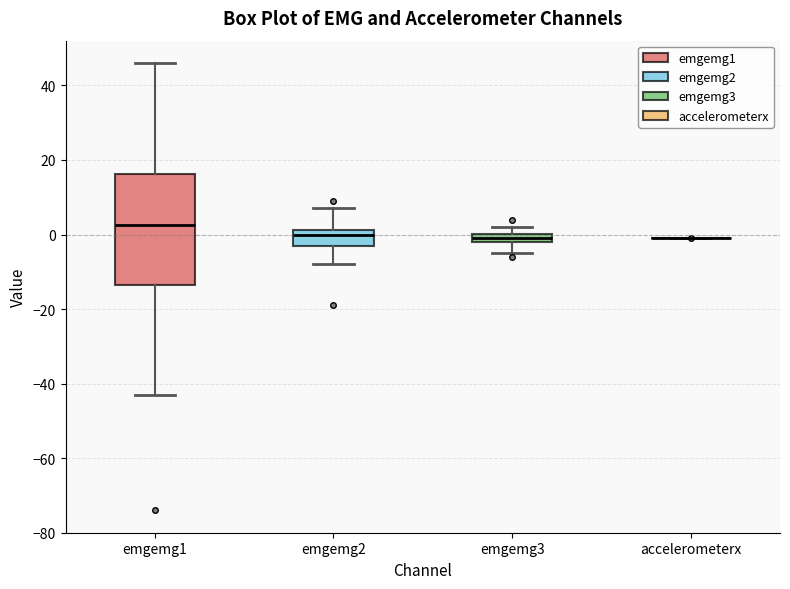

Comparing the boxes themselves (not the whiskers), which one is the tallest?

emgemg1